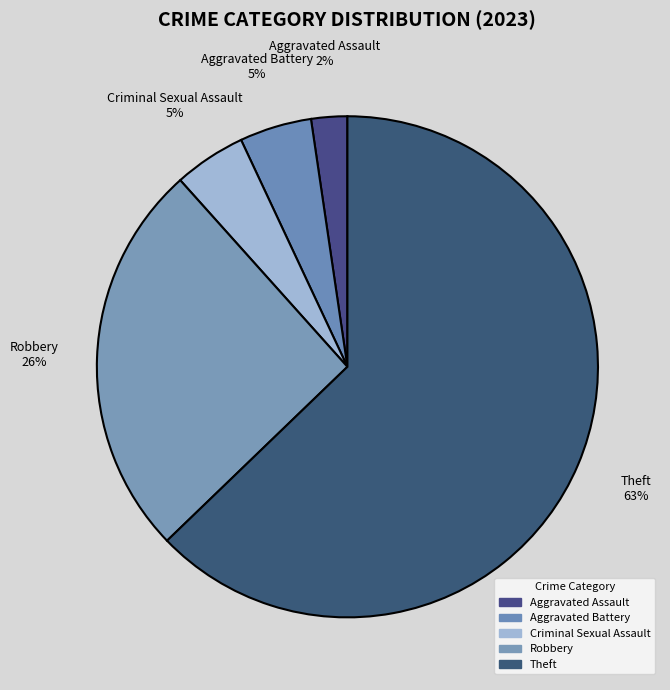

How many slices are in this pie chart?

5